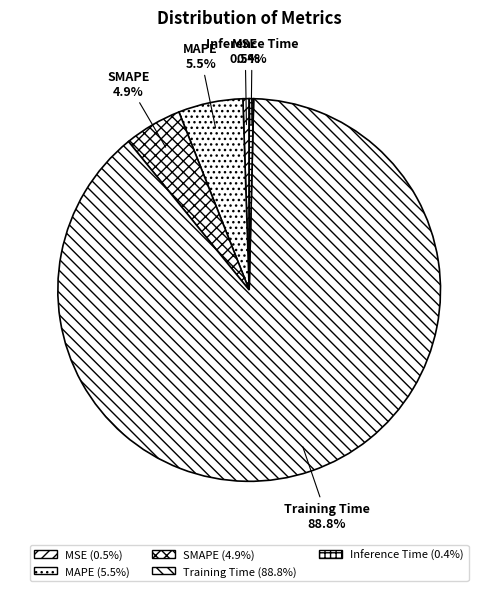

Which slice represents more than half of the pie?

Training Time